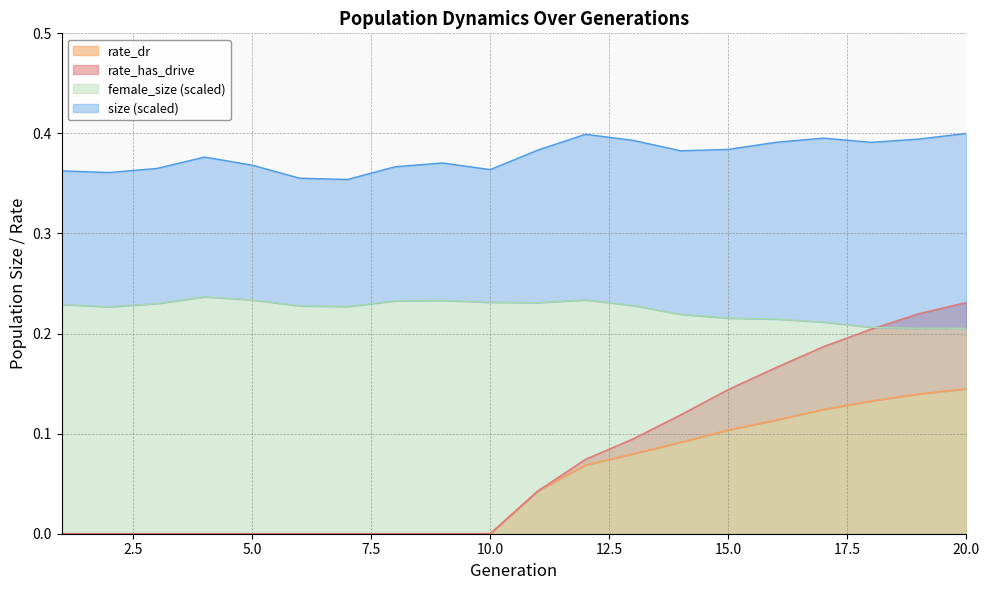

At 19, list the series in order from largest to smallest.

size, rate_has_drive, female_size, rate_dr